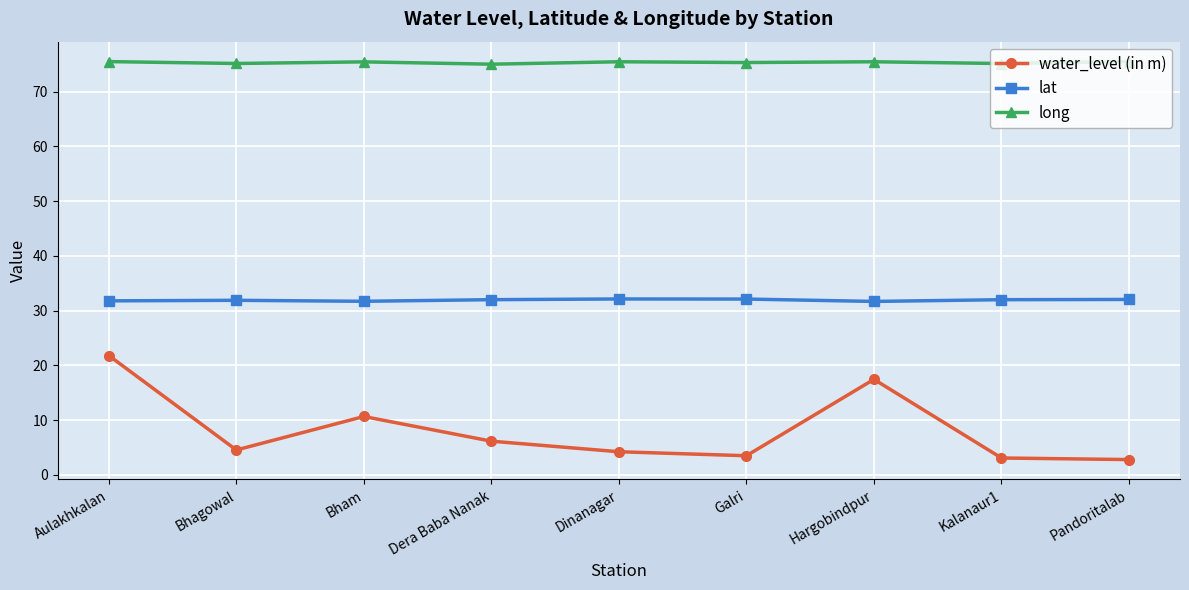

True or false: lat has more than 1 interior local peaks.

True